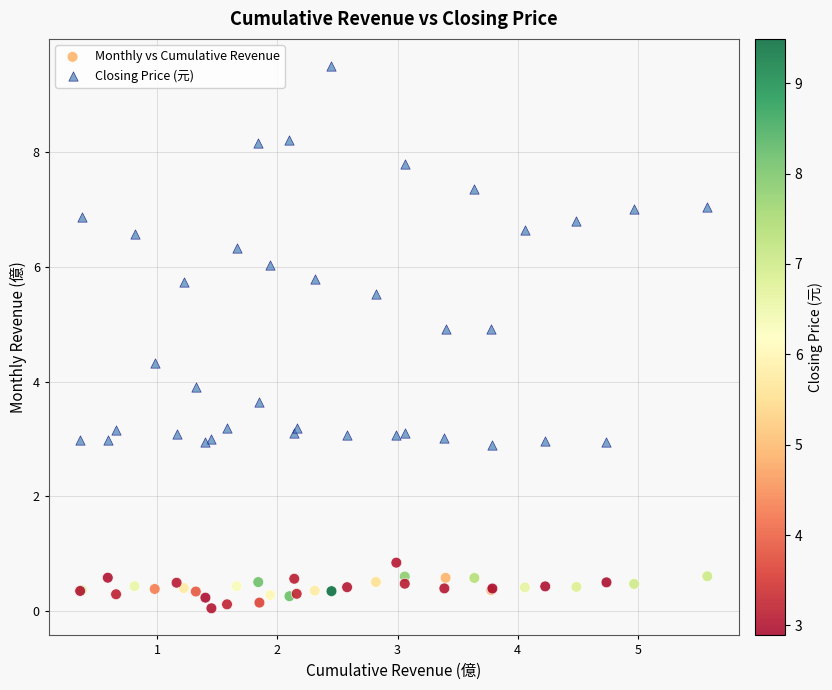

Which series has the largest Y range (max minus min)?

Closing Price (元)